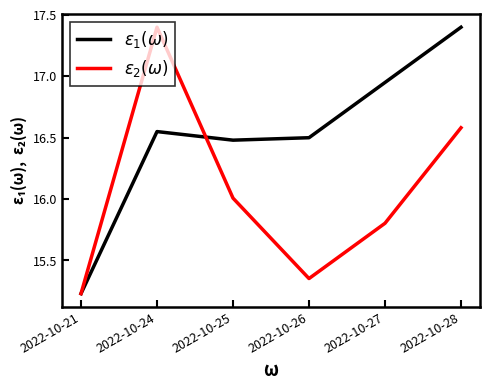

Which label corresponds to the smallest value in the chart?

2022-10-21